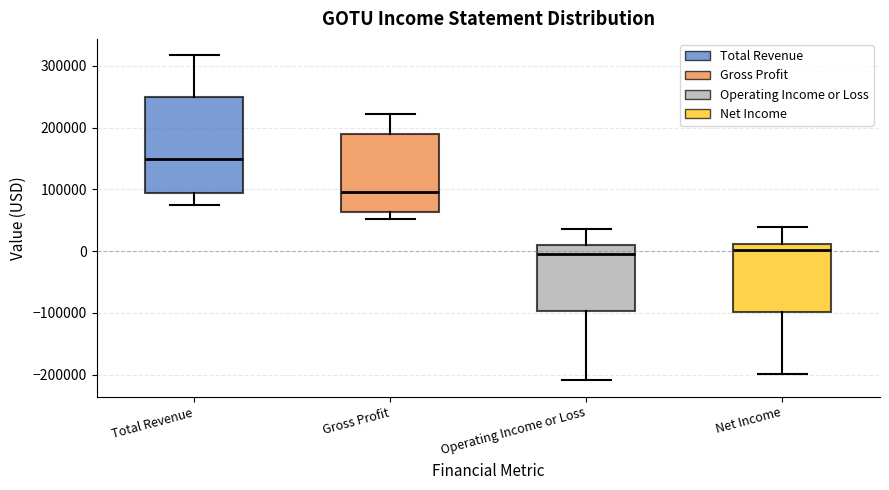

Where does the upper whisker of the box for Gross Profit end on the y-axis? The values are not printed on the chart, so give them approximately, as read against the axis.

220000